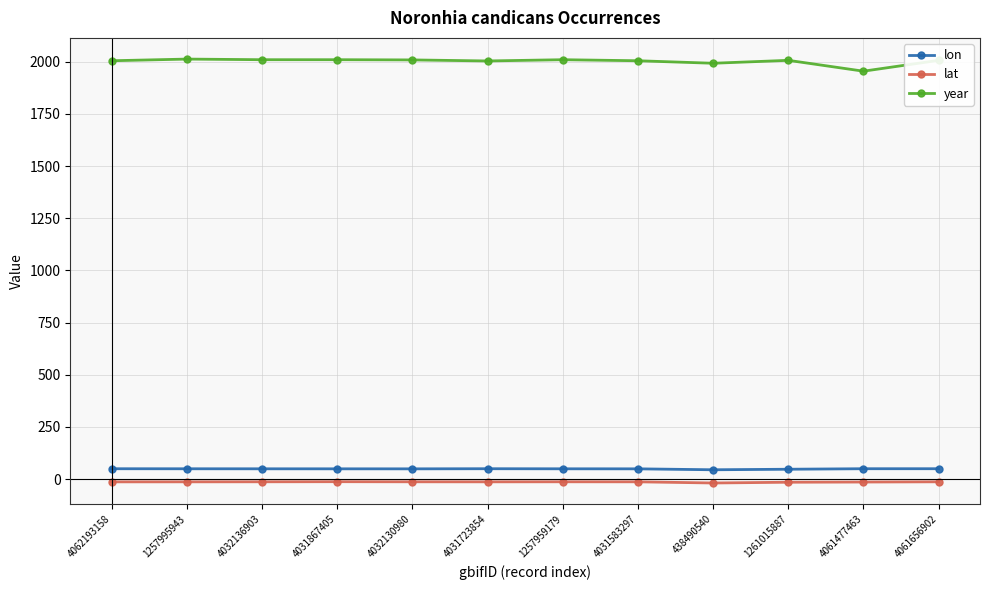

In lon, how many points are higher than both neighbors (excluding endpoints)?

2